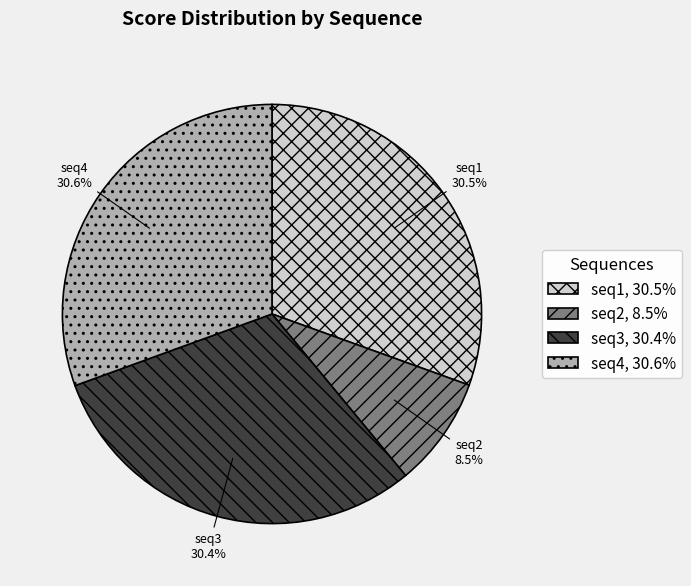

To the nearest percent, what is the difference between the seq2 and seq4 slice percentages?

22%